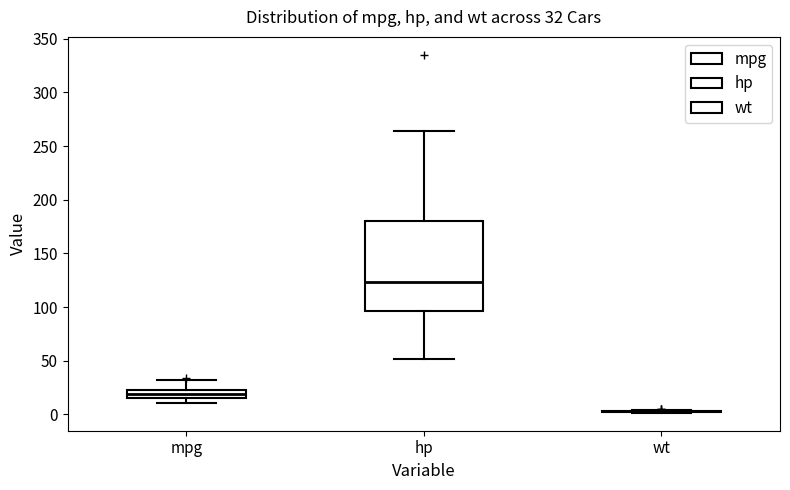

Comparing the boxes themselves (not the whiskers), which one is the tallest?

hp